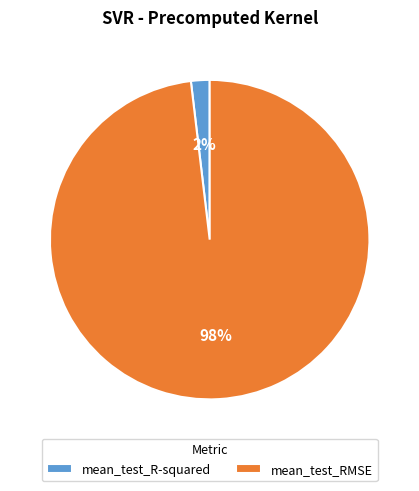

Is the sum of mean_test_RMSE and mean_test_R-squared greater than half?

Yes